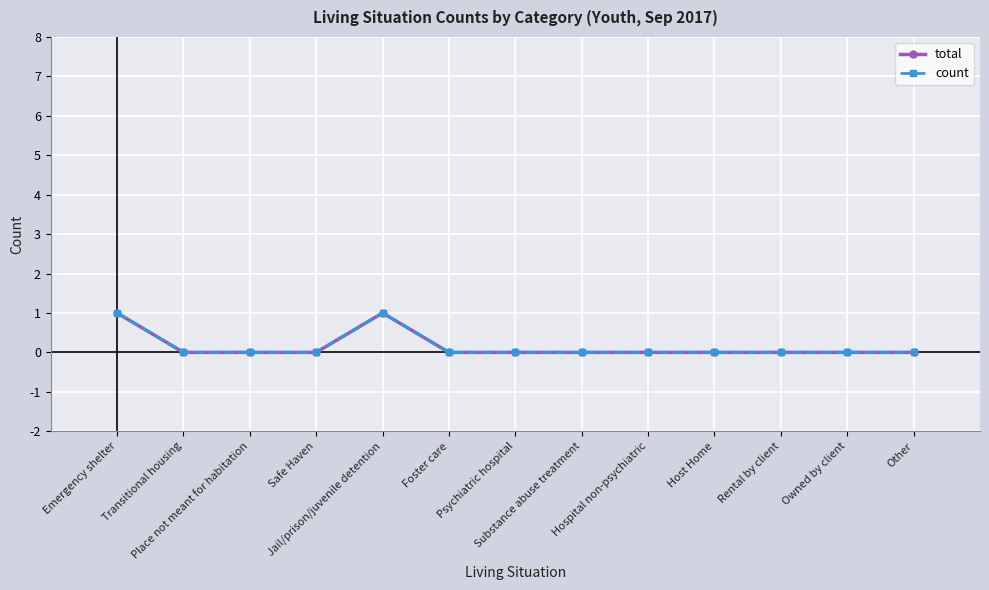

What is the label of the 8th point from the right?

Foster care